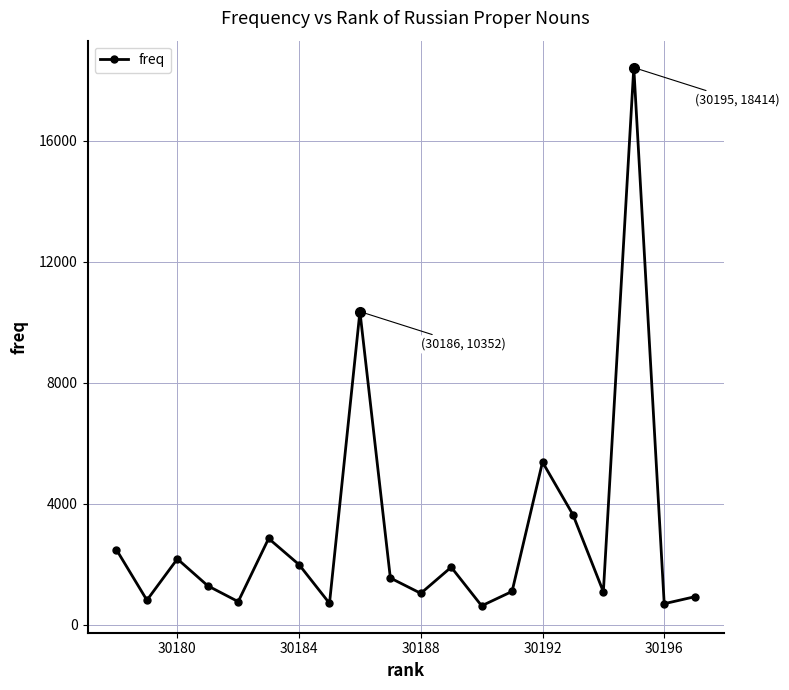

What is the smallest value displayed?

631